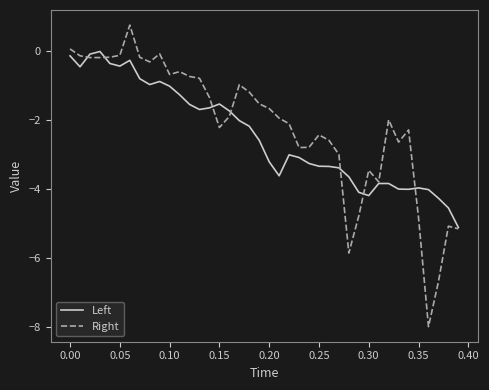

List the series in order of their peak value, lowest first.

Left, Right